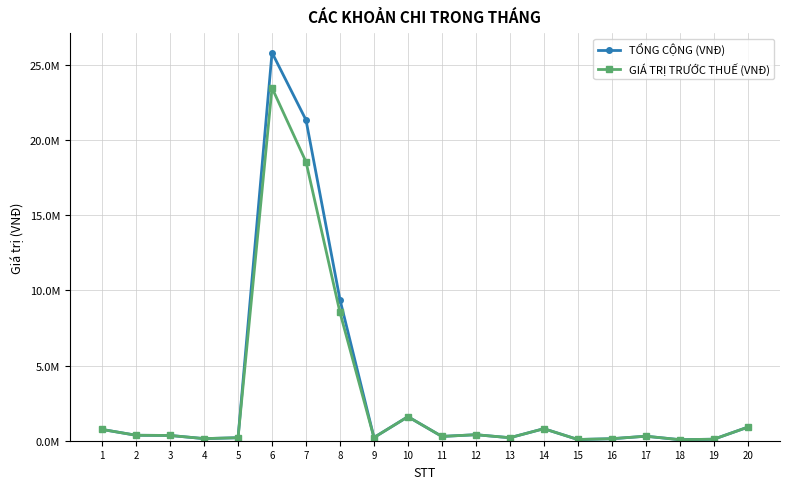

Does the chart have visible grid lines?

Yes